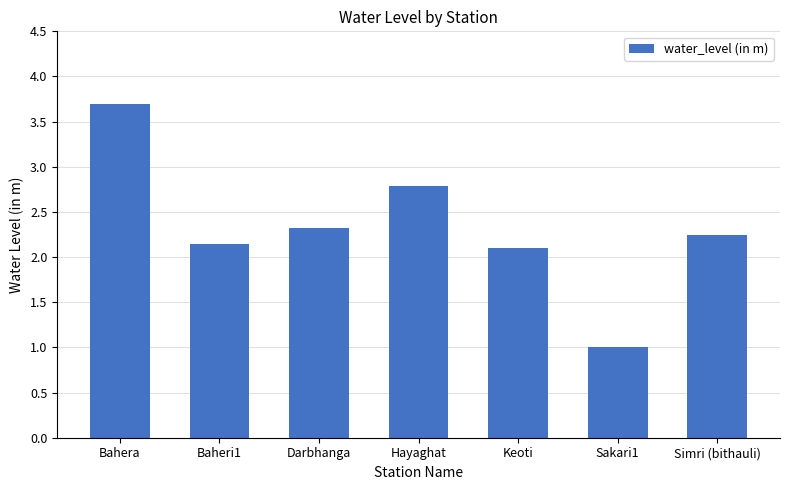

List the labels in order of value, smallest first.

Sakari1, Keoti, Baheri1, Simri (bithauli), Darbhanga, Hayaghat, Bahera